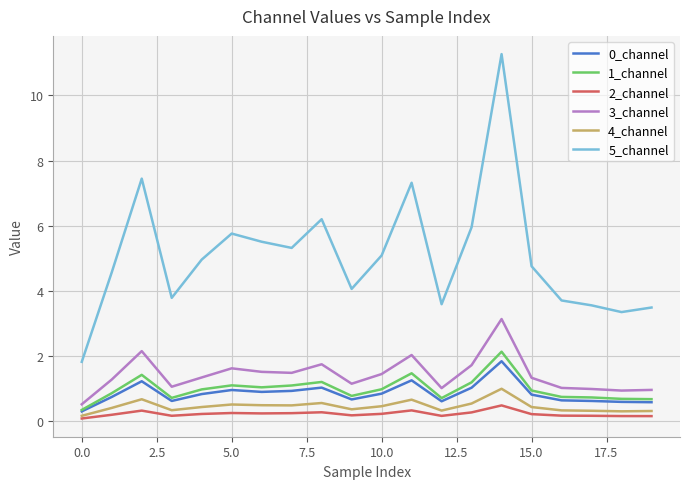

True or false: 5_channel and 3_channel cross at least once.

False